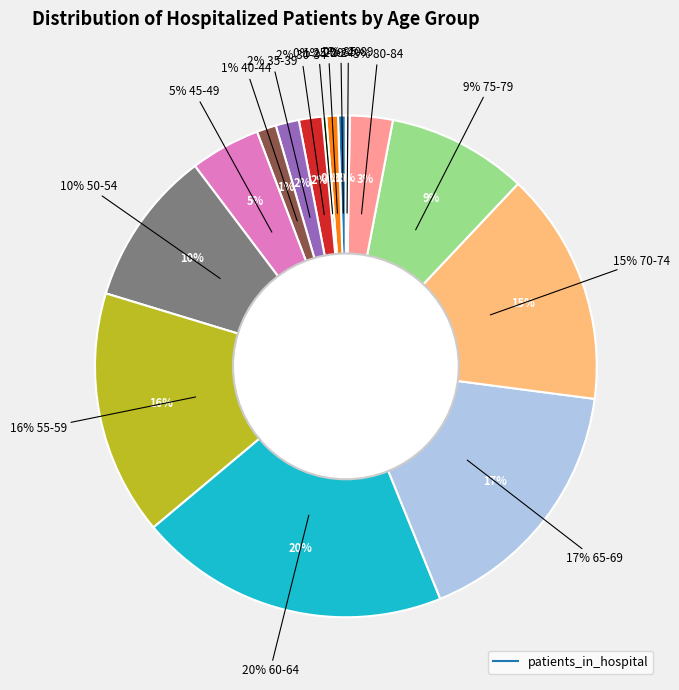

What percentage is NOT represented by 75-79?

91.0%